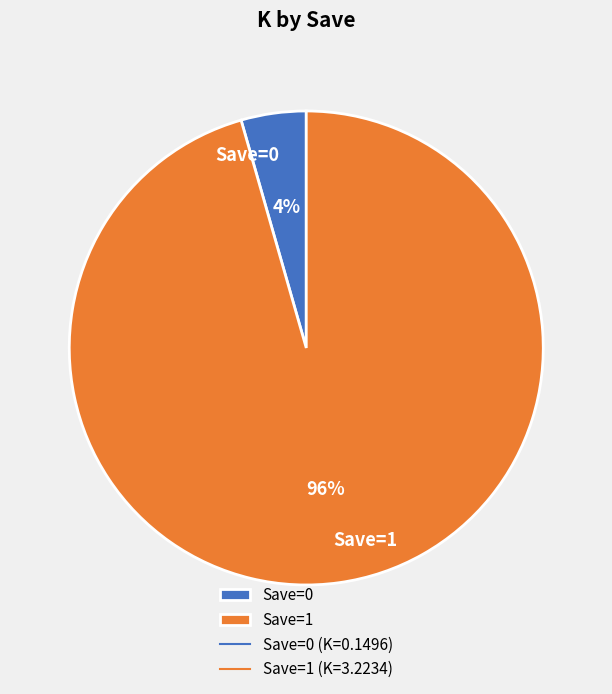

How many segments does this pie chart have?

2